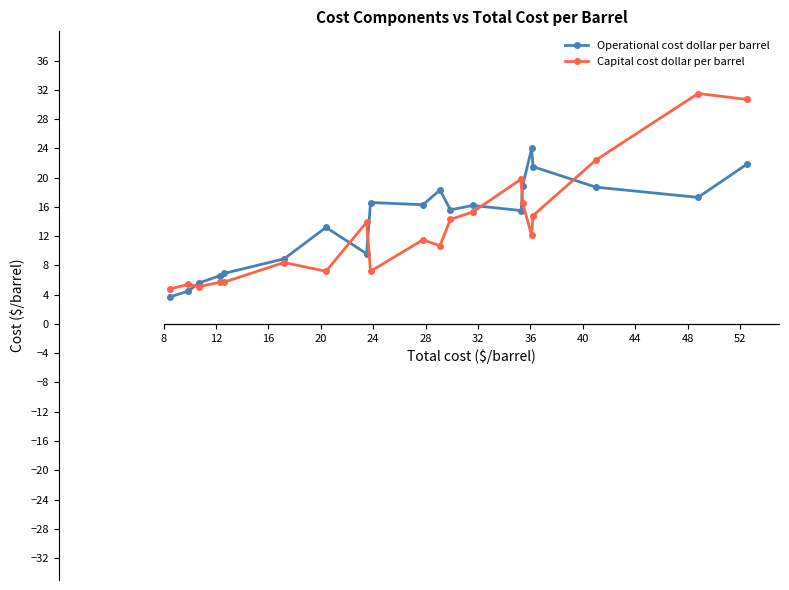

Does the chart have visible grid lines?

No